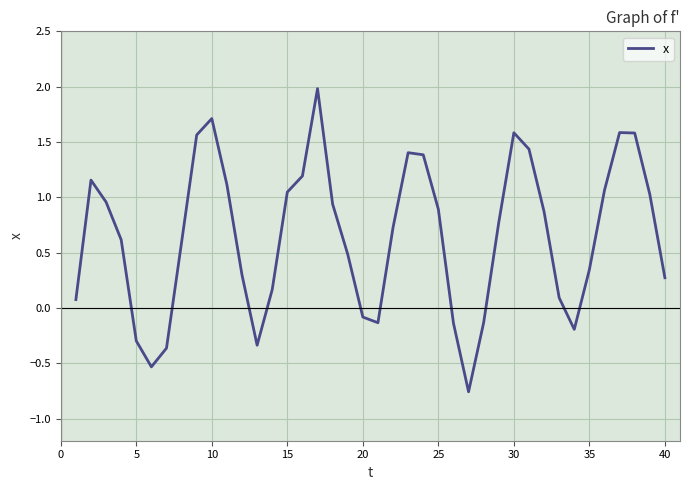

What is the maximum value shown in the chart?

2.0